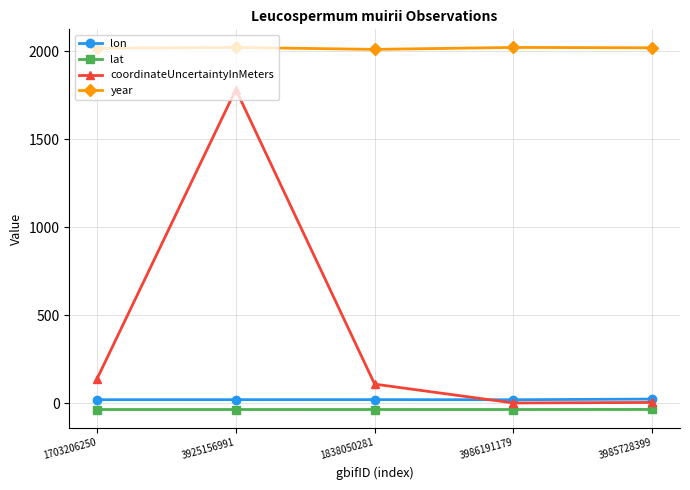

What is the label of the 2nd point from the left?

3925156991